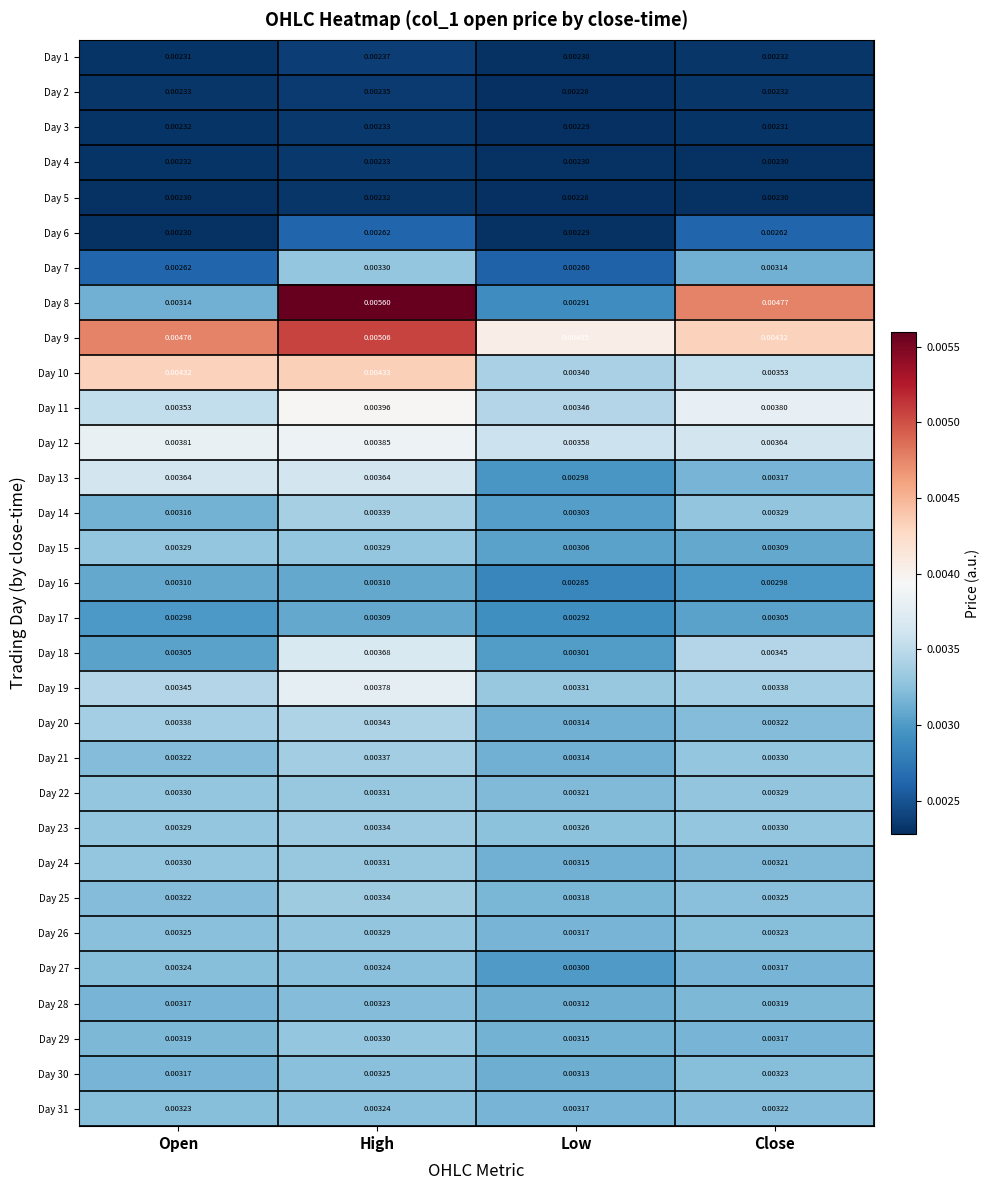

Rank the categories by Day 11 value from lowest to highest.

Low, Open, Close, High